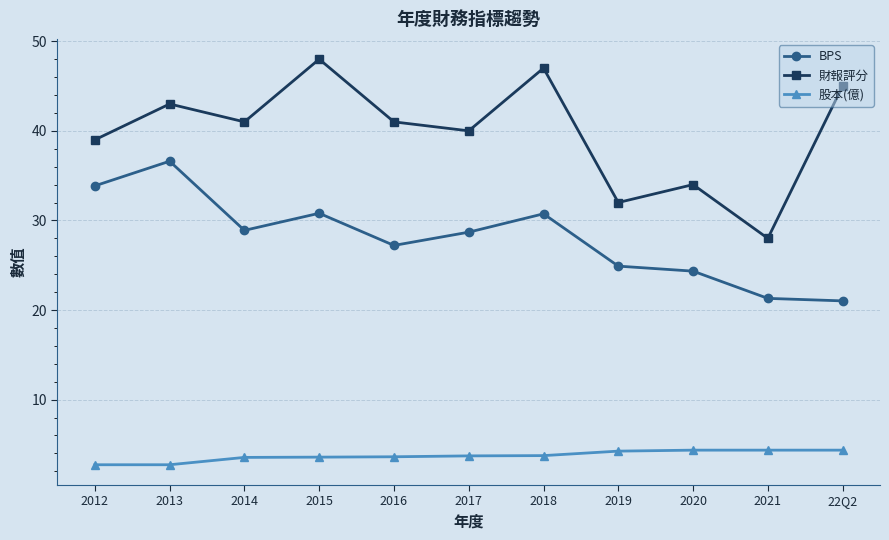

What is the value of the 財報評分 point at the 7th from the left?

47.0